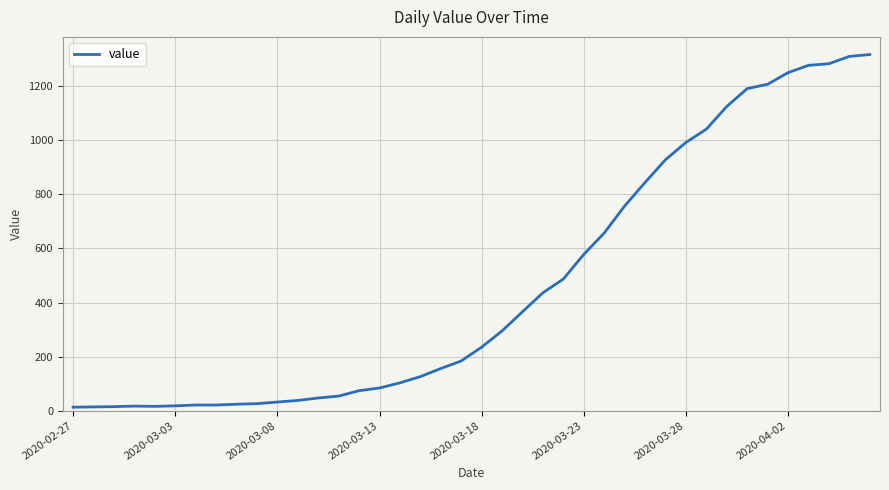

What is the difference between the maximum and minimum values?

1304